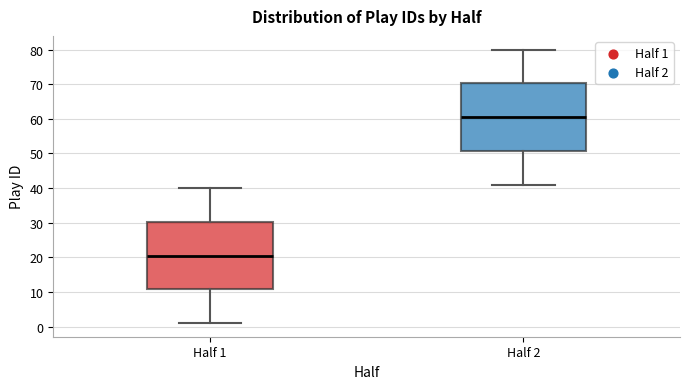

Reading left to right, read every box against the y-axis: the position of its median line, the range the box covers, and the ends of its whiskers. The values are not printed on the chart, so give them approximately, as read against the axis.

Half 1: median 21, box 11 to 30, whiskers 1 to 40
Half 2: median 61, box 51 to 70, whiskers 41 to 80